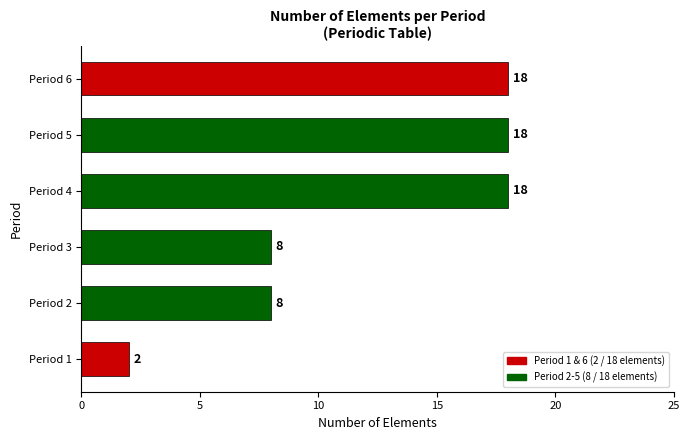

The chart shows a value of 18 at Period 5. True or false?

True